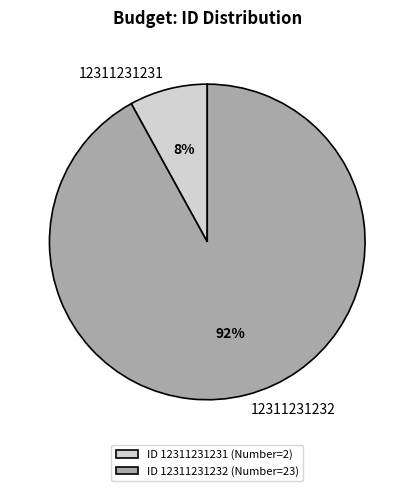

To the nearest percent, what portion does ID 12311231232 (Number=23) represent?

92%